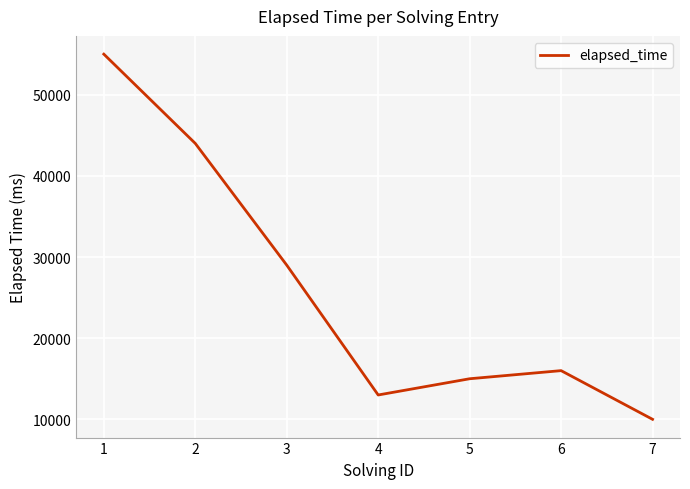

Reading left to right, extract all data points from this chart.

1=55000	2=44000	3=29000	4=13000	5=15000	6=16000	7=10000